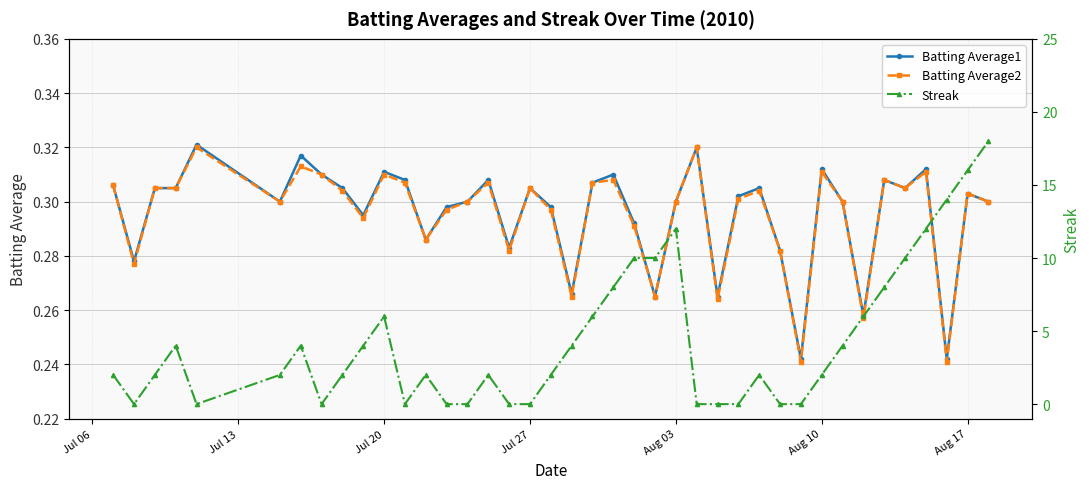

How many positive values does the Streak series have?

27